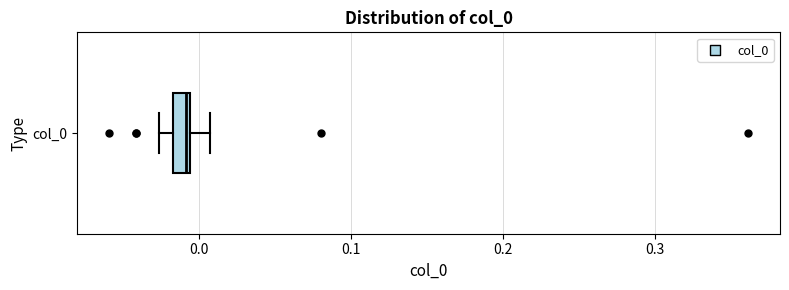

Where is the left edge of the box for col_0 on the x-axis? The values are not printed on the chart, so give them approximately, as read against the axis.

-0.02